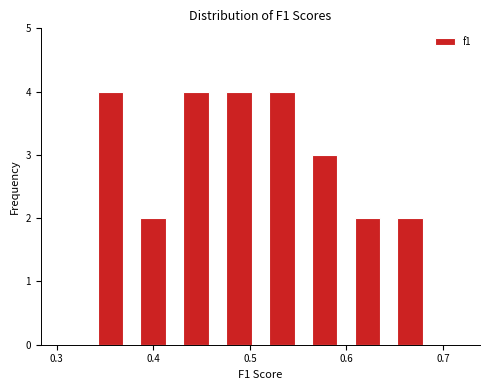

Reading left to right, list every bar in this chart as the range it spans on the x-axis followed by its height. Neither the bar edges nor the heights are printed on the chart, so give them approximately, as read against the axes.

0.33 to 0.38: 4
0.38 to 0.42: 2
0.42 to 0.47: 4
0.47 to 0.51: 4
0.51 to 0.56: 4
0.56 to 0.60: 3
0.60 to 0.64: 2
0.64 to 0.69: 2